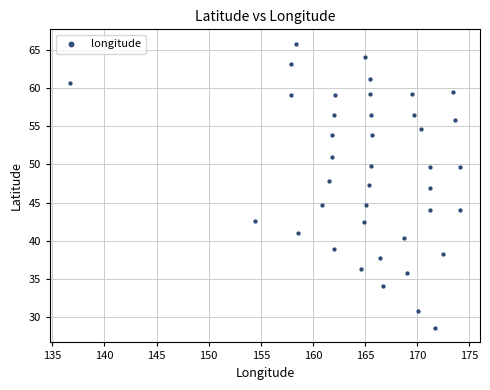

What is the range of Y values (max minus min)?

37.3